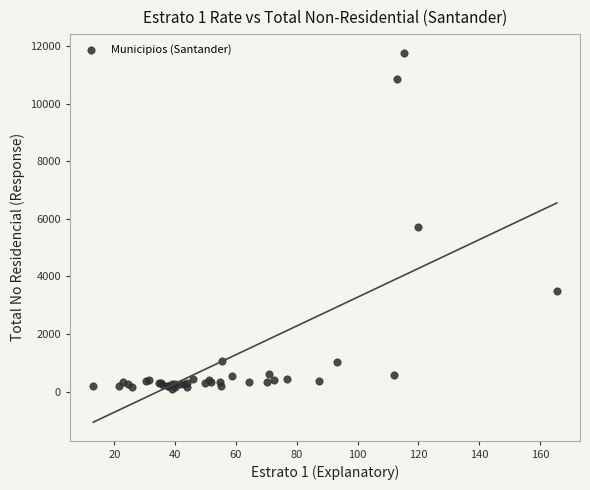

What Y value in the scatter plot is closest to 5944?

5737.7